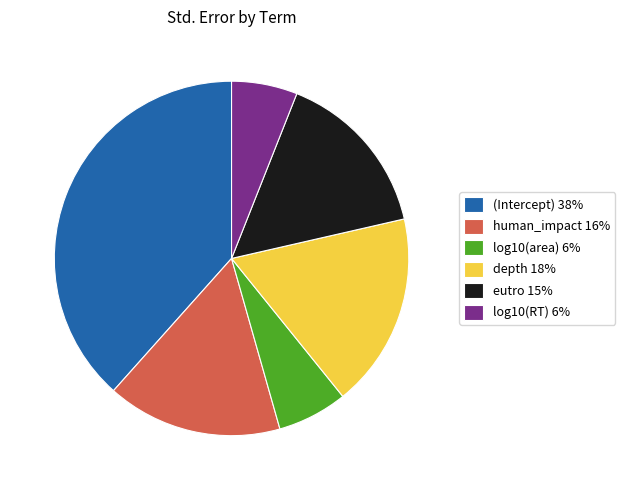

What is the largest slice in the pie chart?

(Intercept)